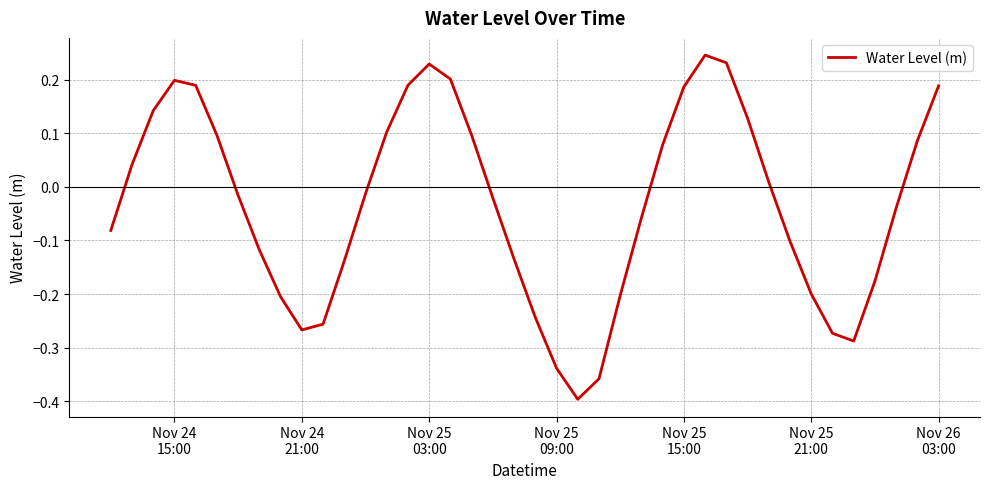

True or false: the data has more than 0 interior local peaks.

True